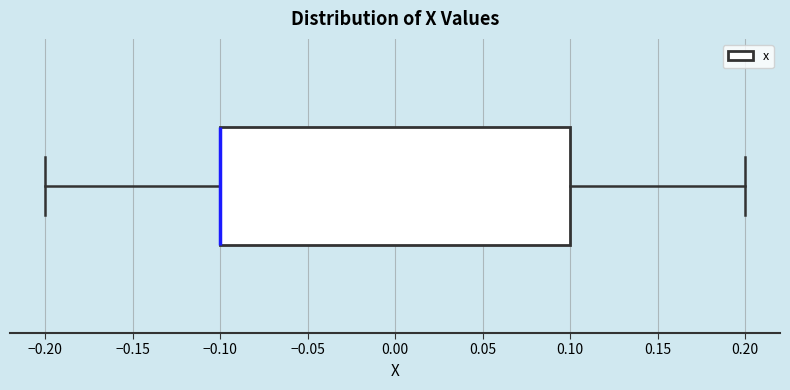

Transcribe this box plot: give where the median line is, the range the box spans, and where the two whiskers end, as read against the x-axis. The values are not printed on the chart, so give them approximately, as read against the axis.

median -0.1 (drawn on the box's left edge), box -0.1 to 0.1, whiskers -0.2 to 0.2